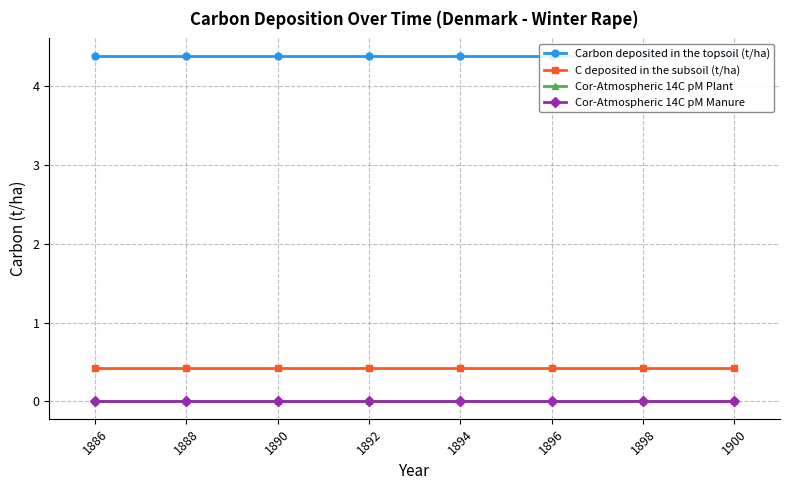

What is the difference between the highest and lowest values at 1892?

4.4